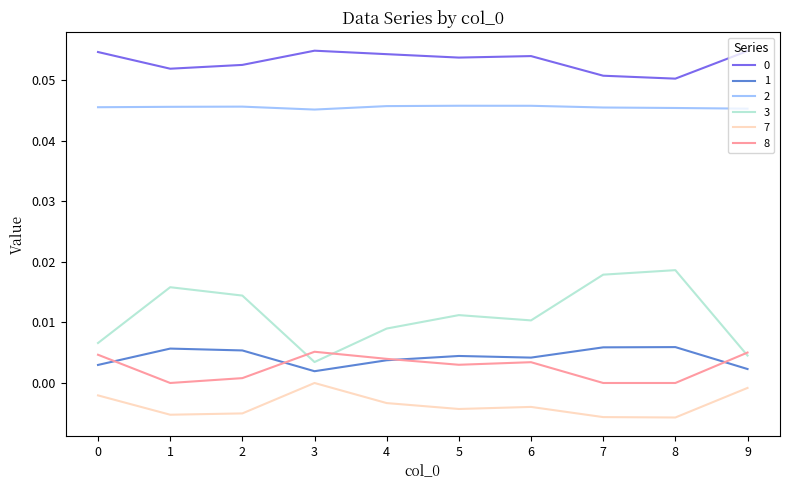

Is the value of 1 at 5 greater than the value of 7 at 3?

Yes